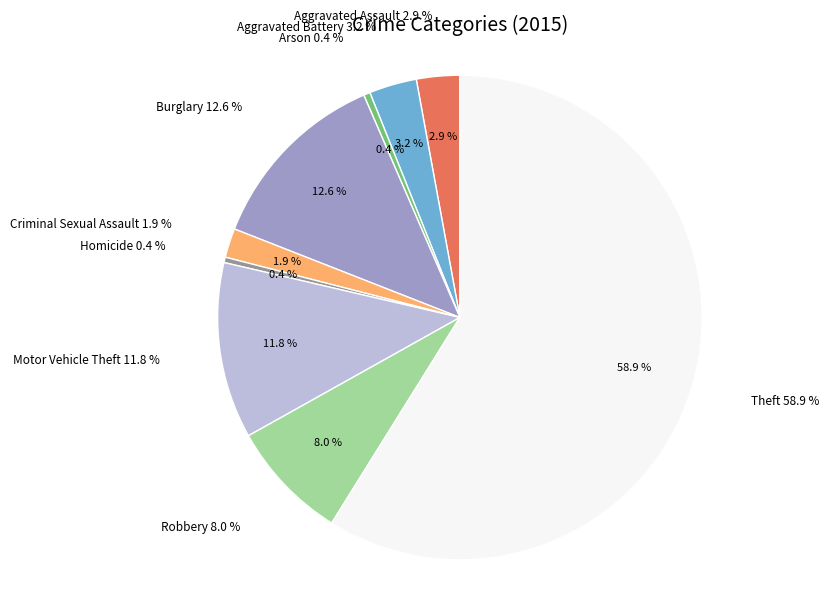

Which slice is the largest?

Theft